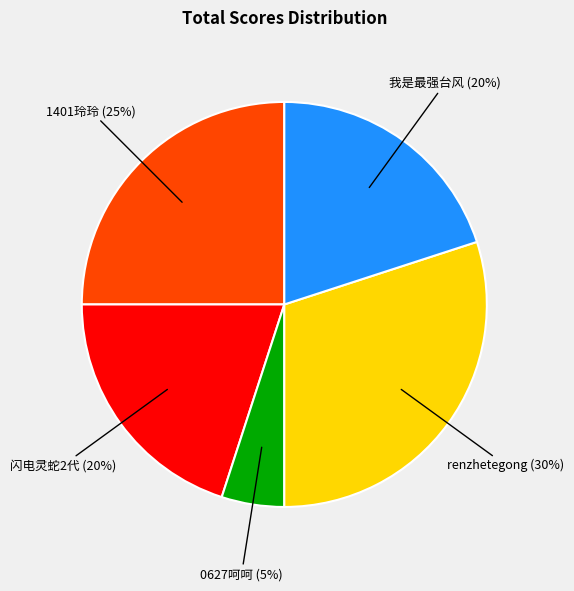

Is there any slice that represents more than half of the pie?

No